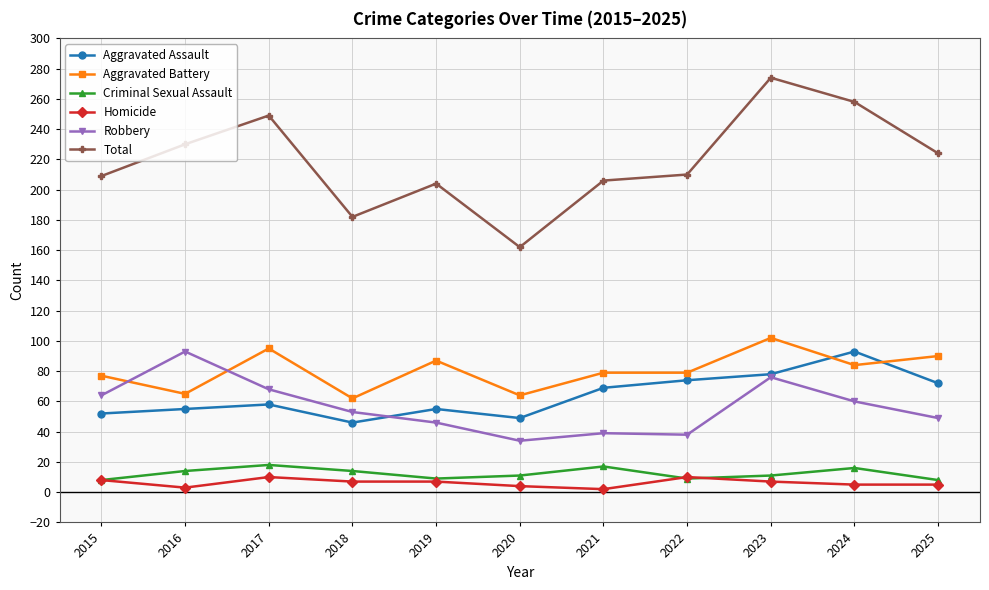

Read the Criminal Sexual Assault value at 2020.

11